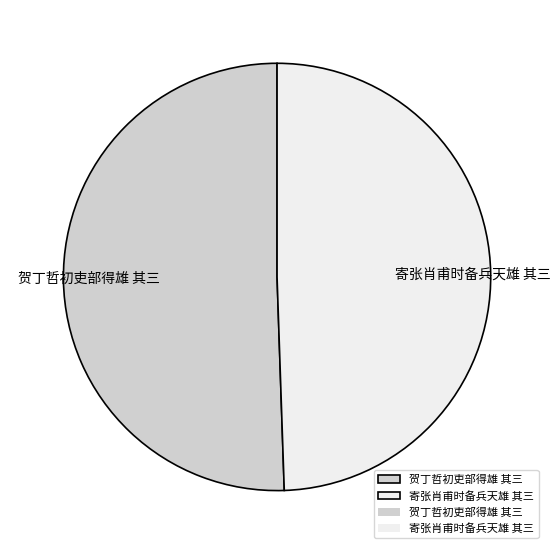

Between 贺丁哲初吏部得雄 其三 and 寄张肖甫时备兵天雄 其三, which is larger?

贺丁哲初吏部得雄 其三